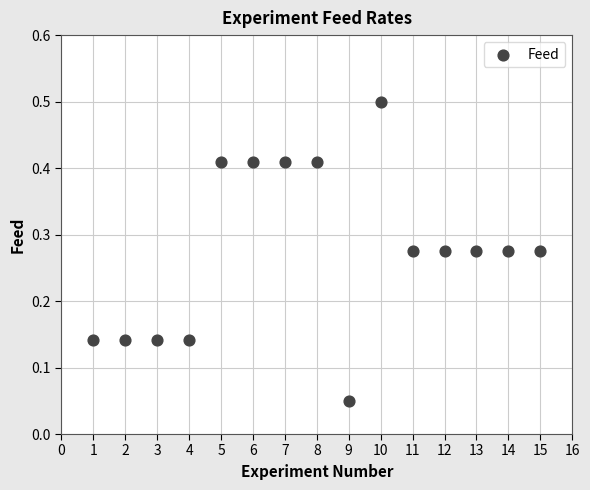

What is the range of X values (max minus min)?

14.0